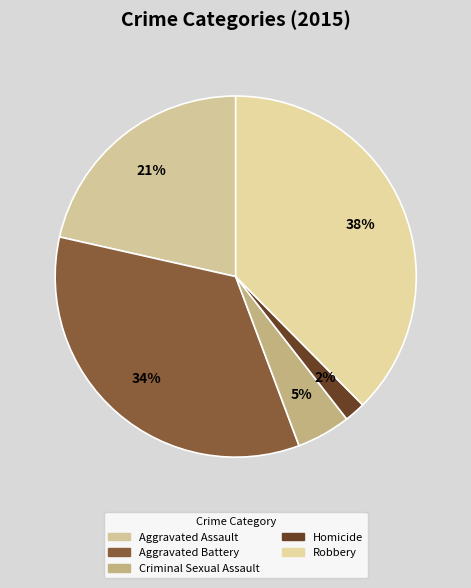

True or false: Aggravated Assault accounts for 21% of the total.

True